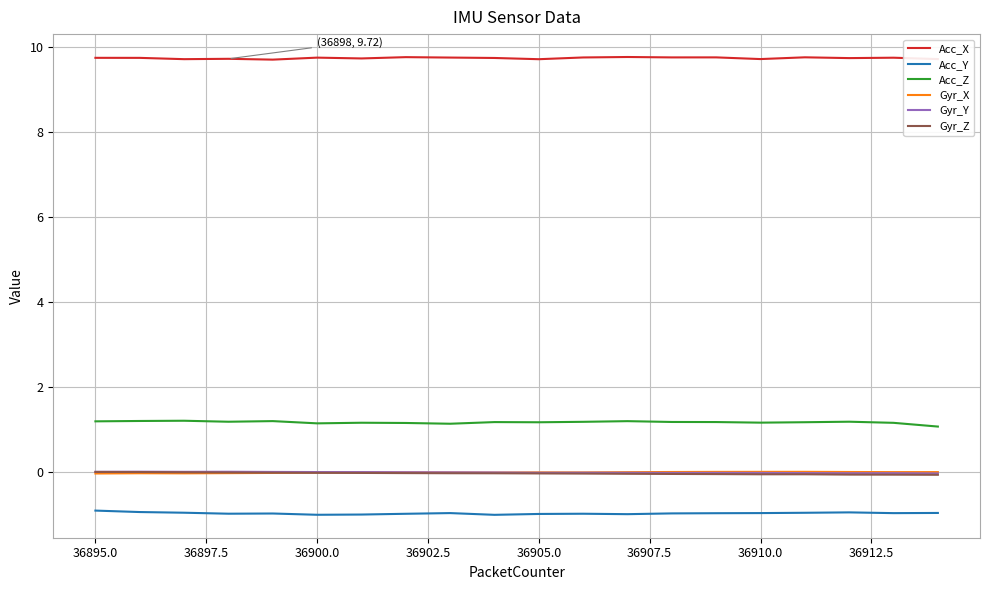

What is the maximum value shown in the chart?

9.8